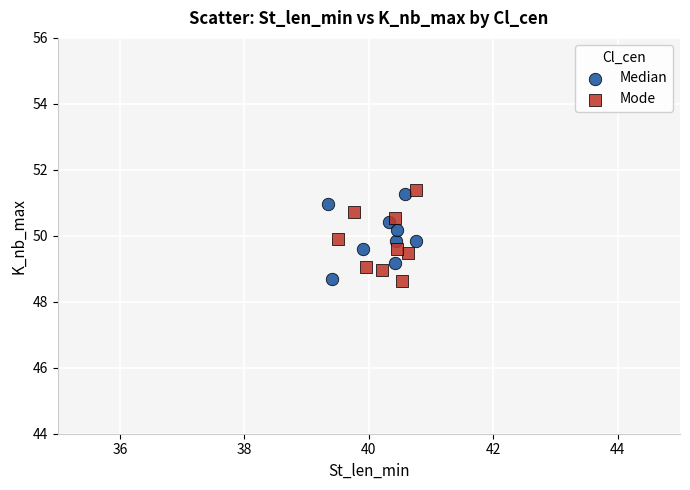

Which series contains the highest Y value?

Mode